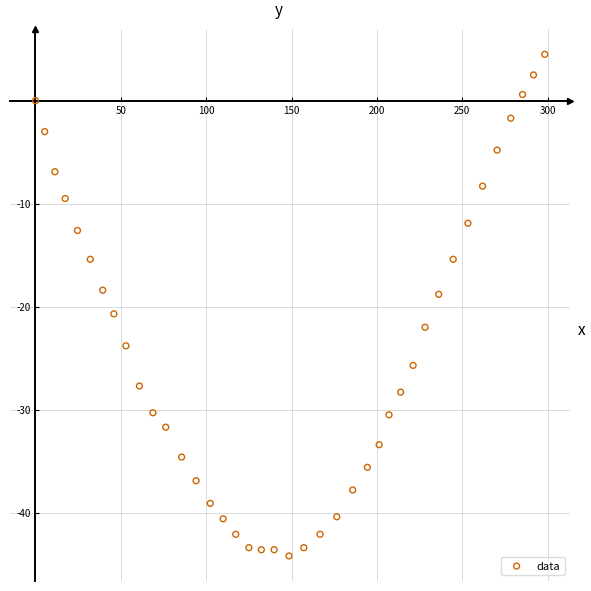

What is the range of X values (max minus min)?

298.3